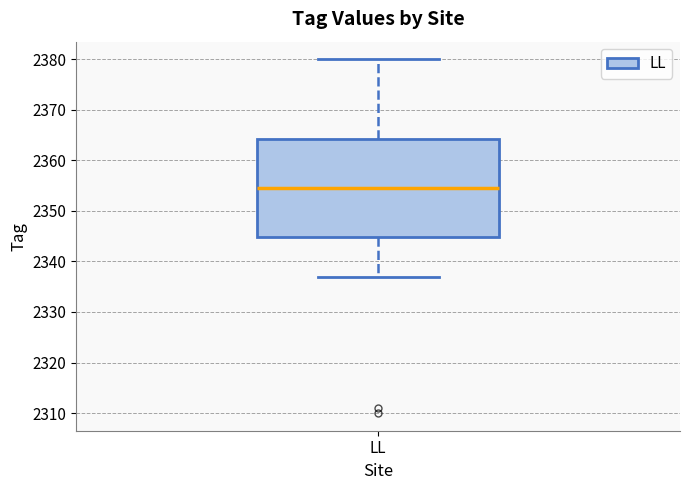

Read this box plot against the y-axis: the position of the median line, the range covered by the box, and the ends of both whiskers. The values are not printed on the chart, so give them approximately, as read against the axis.

median 2355, box 2345 to 2364, whiskers 2337 to 2380